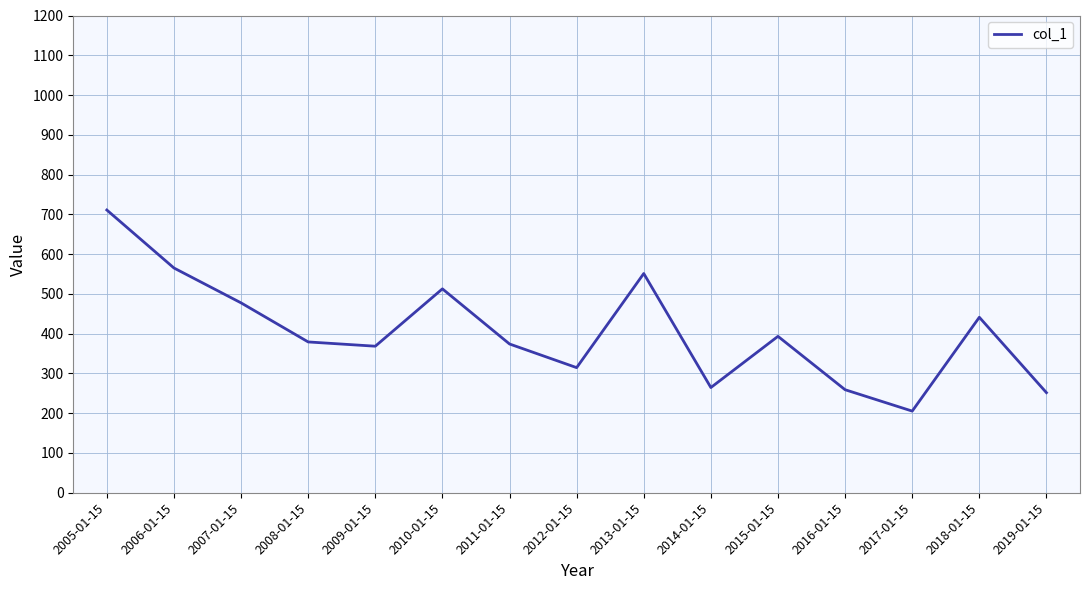

Does the chart display data point markers on the line(s)?

No